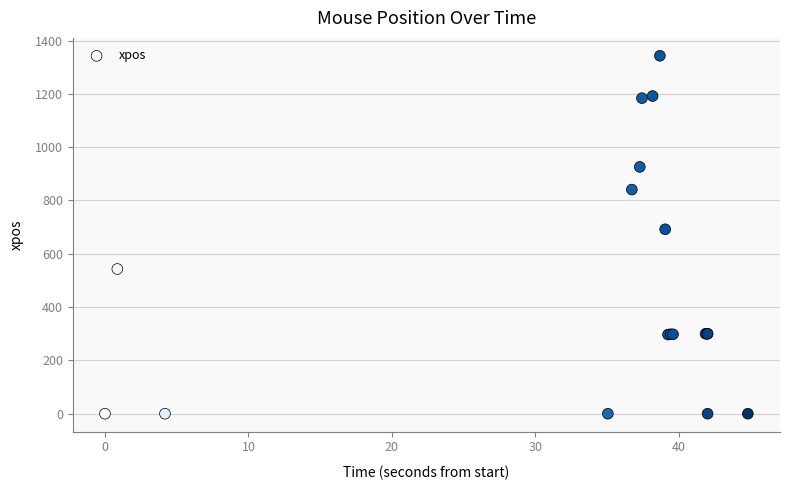

What Y value in the scatter plot is closest to 671?

692